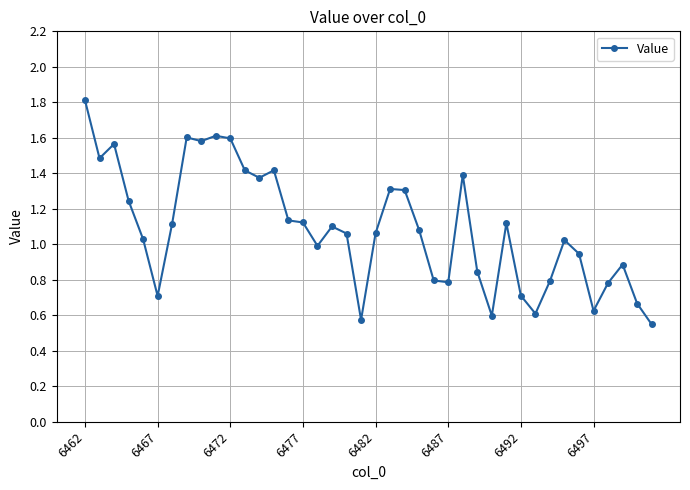

True or false: the data has more than 0 interior local peaks.

True